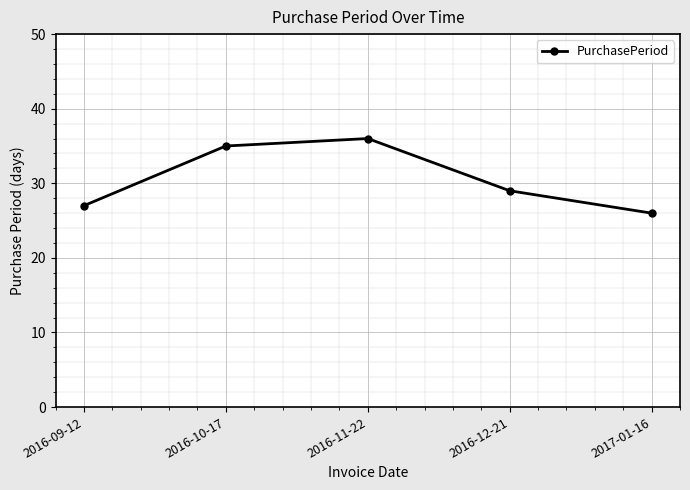

Is this an area chart (filled region under the line)?

No